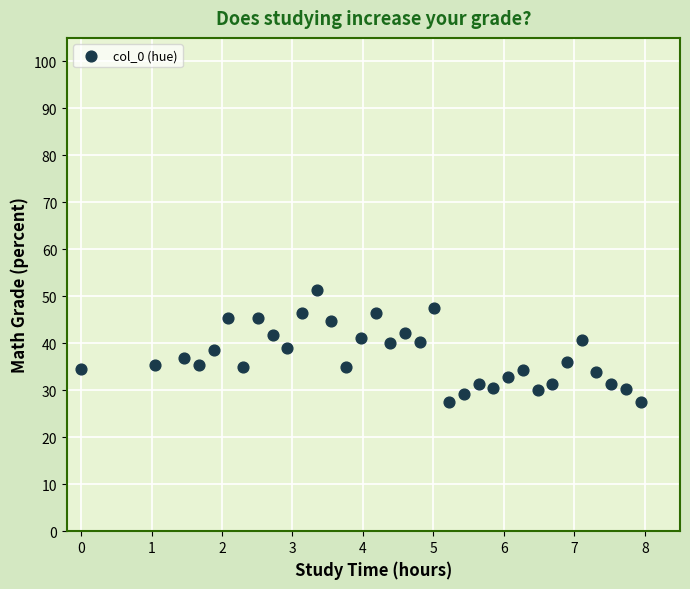

What is the range of Y values (max minus min)?

23.9